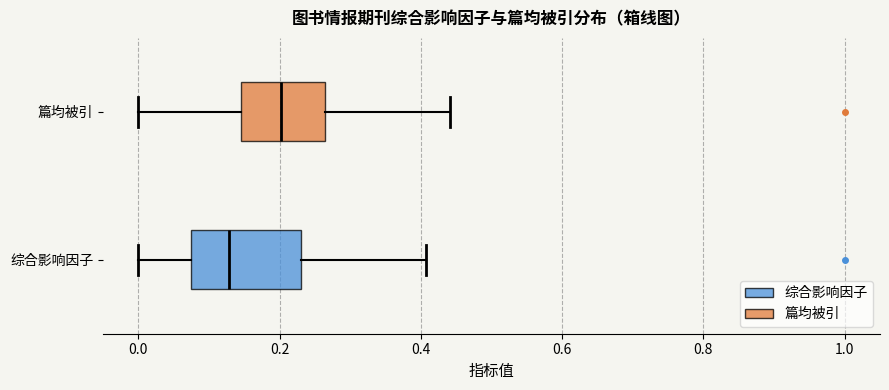

Reading bottom to top, read every box against the x-axis: the position of its median line, the range the box covers, and the ends of its whiskers. The values are not printed on the chart, so give them approximately, as read against the axis.

综合影响因子: median 0.12, box 0.08 to 0.24, whiskers 0.00 to 0.40
篇均被引: median 0.20, box 0.14 to 0.26, whiskers 0.00 to 0.44